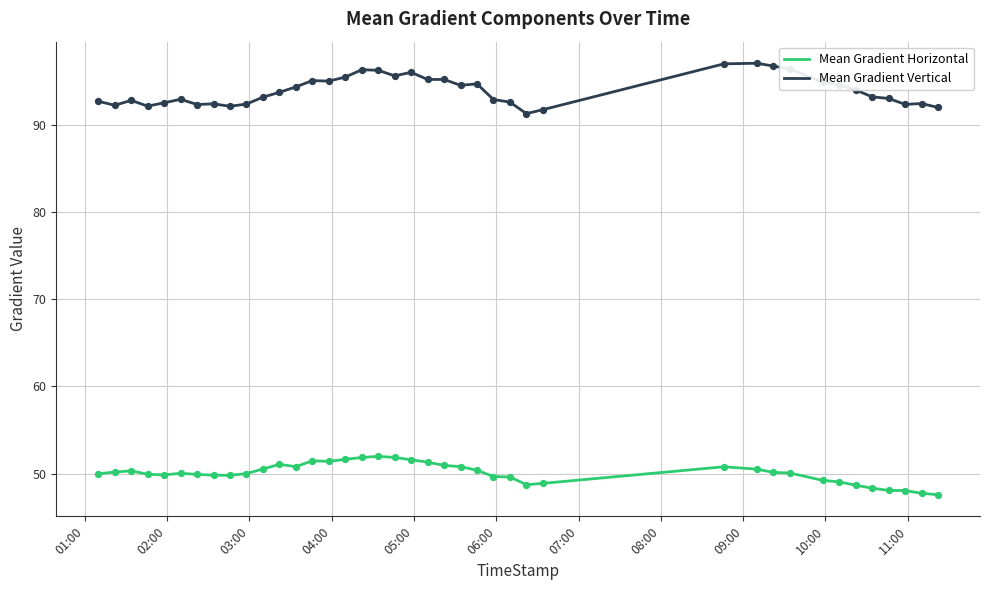

True or false: Mean Gradient Horizontal and Mean Gradient Vertical intersect in this chart.

False